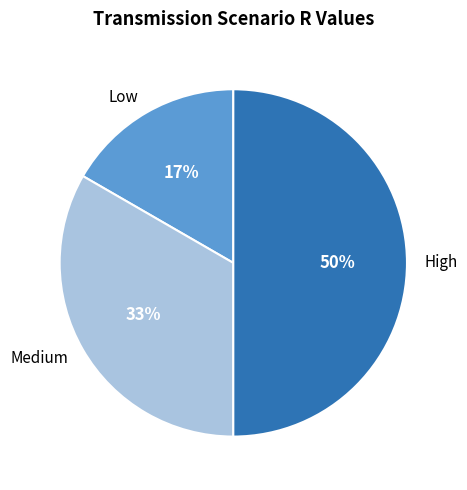

Does Low represent more than half of the total?

No